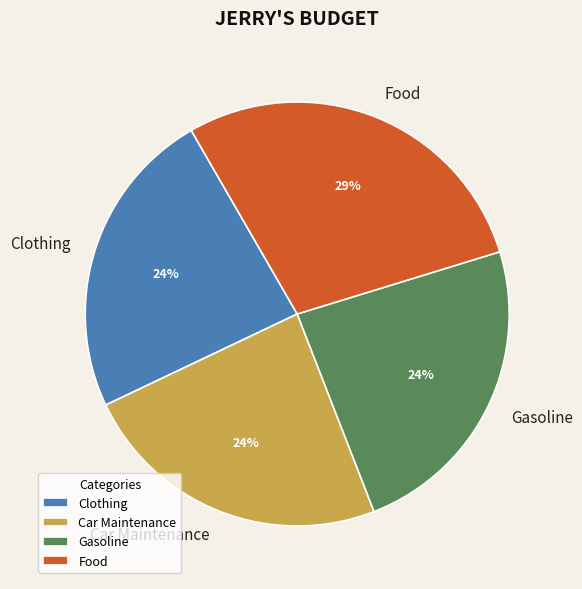

To the nearest percent, what percentage of the pie is Clothing?

24%